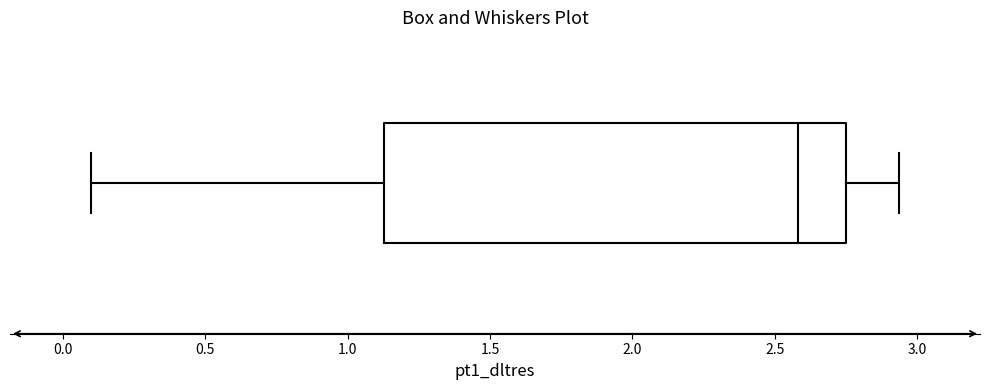

Read this box plot against the x-axis: the position of the median line, the range covered by the box, and the ends of both whiskers. The values are not printed on the chart, so give them approximately, as read against the axis.

median 2.60, box 1.15 to 2.75, whiskers 0.10 to 2.95